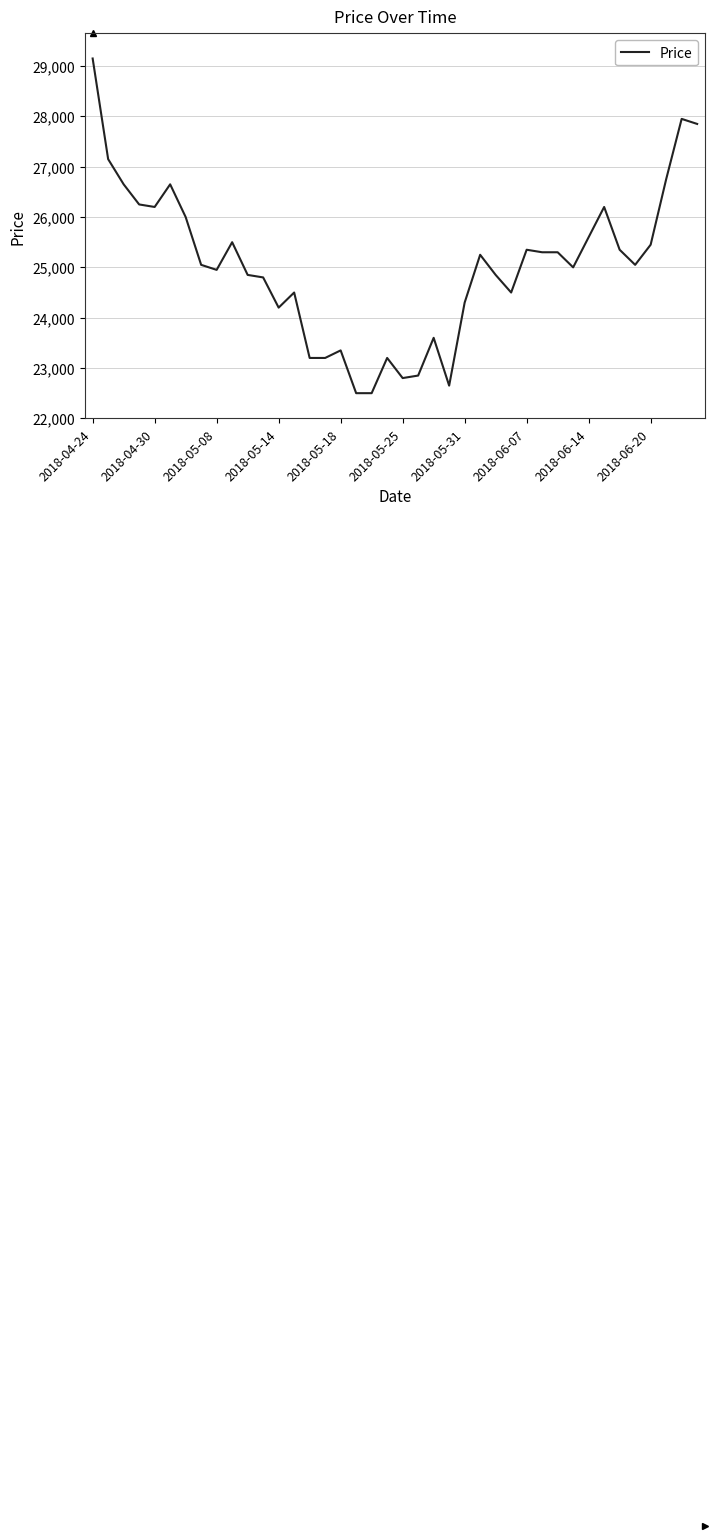

Reading left to right, extract all data points from this chart.

29150	27150	26650	26250	26200	26650	26000	25050	24950	25500	24850	24800	24200	24500	23200	23200	23350	22500	22500	23200	22800	22850	23600	22650	24300	25250	24850	24500	25350	25300	25300	25000	25600	26200	25350	25050	25450	26750	27950	27850